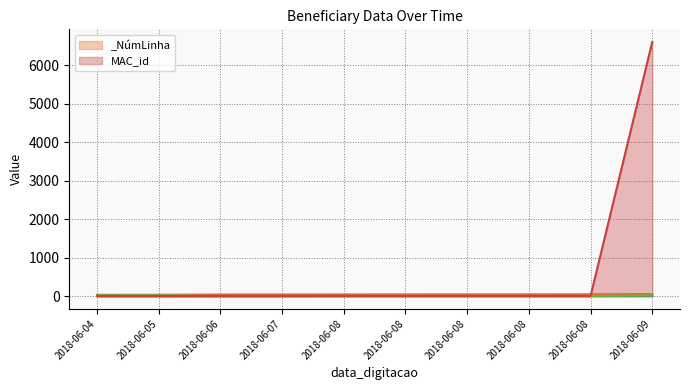

What is the difference between the maximum and minimum values in the benificiario_id series?

6606